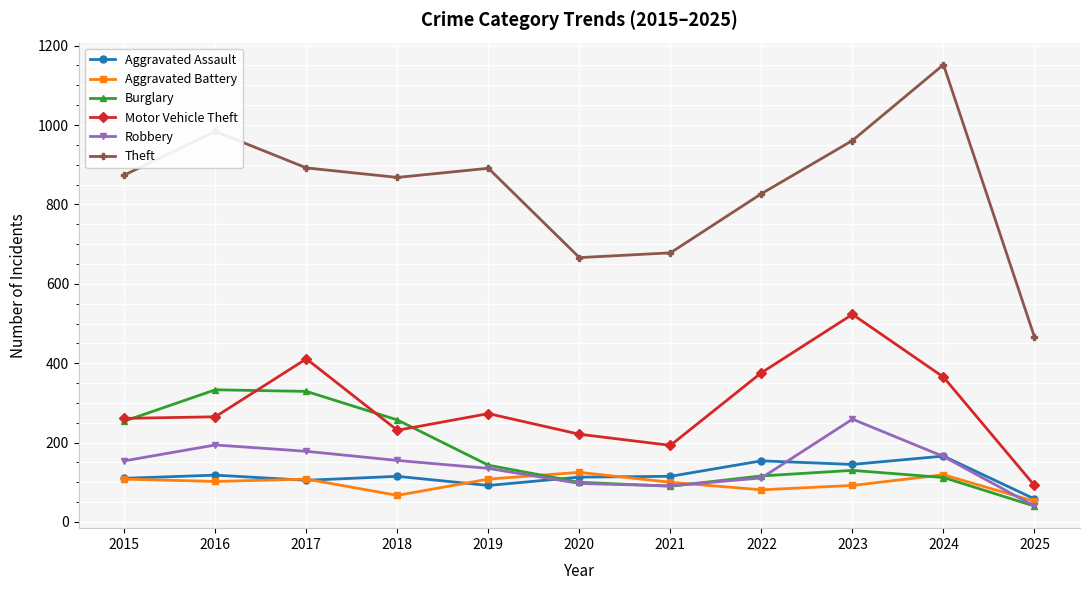

Is the value of Aggravated Battery at 2023 greater than the value of Motor Vehicle Theft at 2024?

No